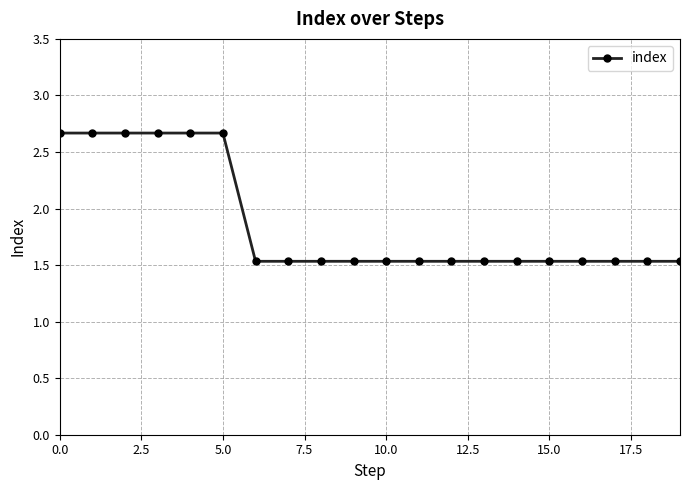

Does the chart have visible grid lines?

Yes